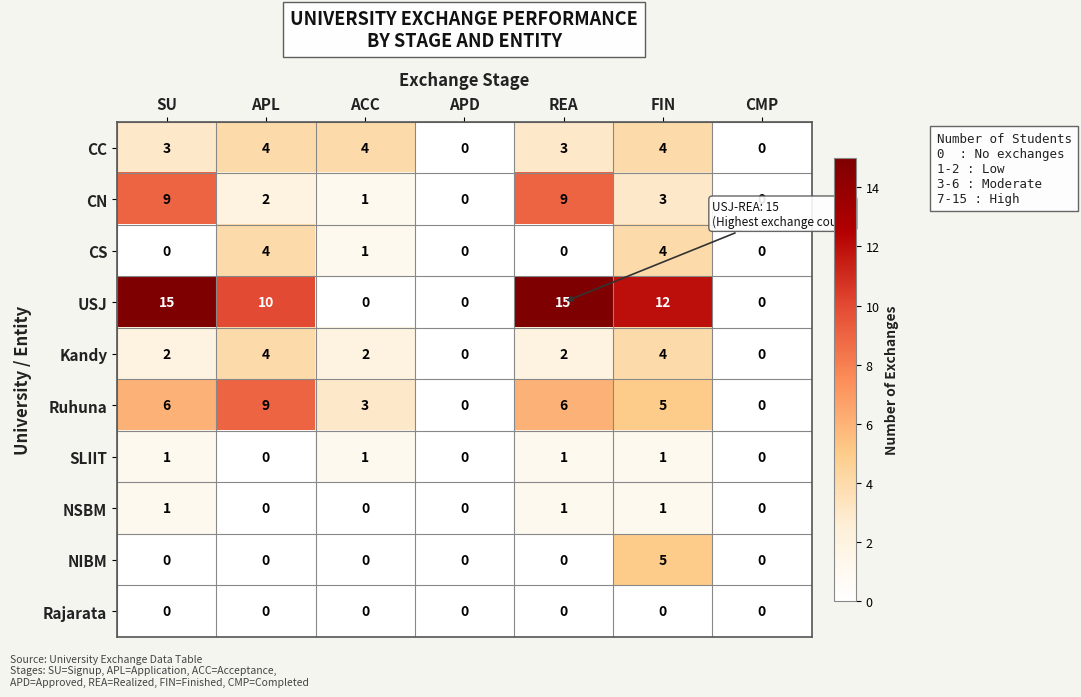

What is the difference between the highest and lowest values at REA?

15